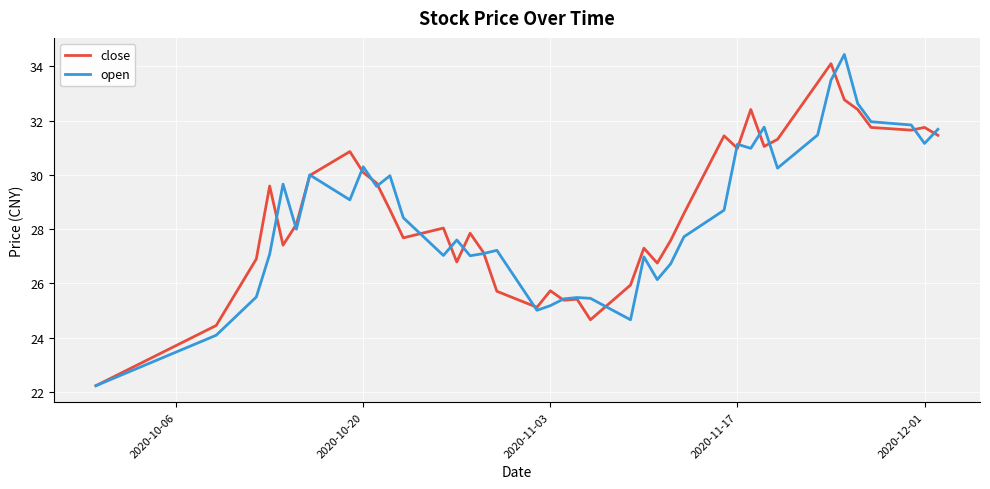

What is the maximum value for close?

34.1